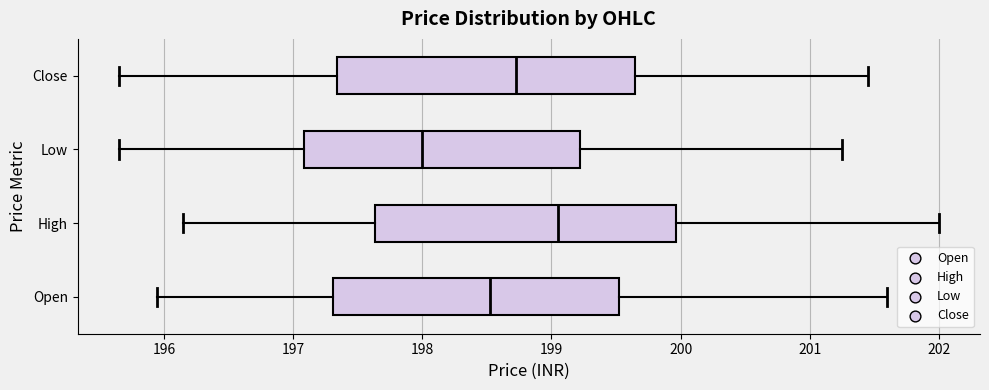

Where does the median line of the box for Low sit on the x-axis? The values are not printed on the chart, so give them approximately, as read against the axis.

198.0